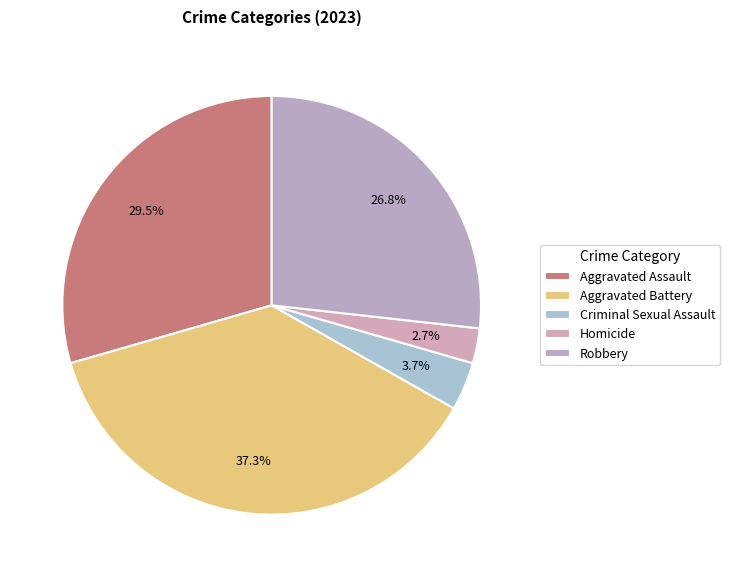

Which slice is the smallest?

Homicide